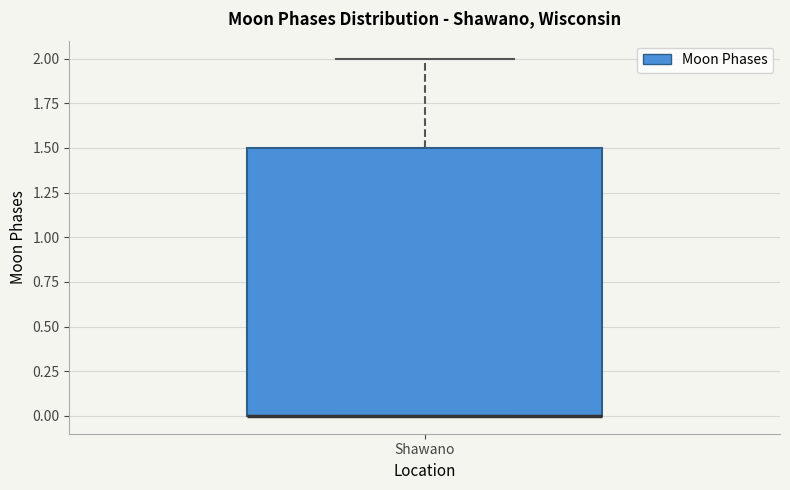

Where is the lower edge of the box for Shawano on the y-axis? The values are not printed on the chart, so give them approximately, as read against the axis.

0.0